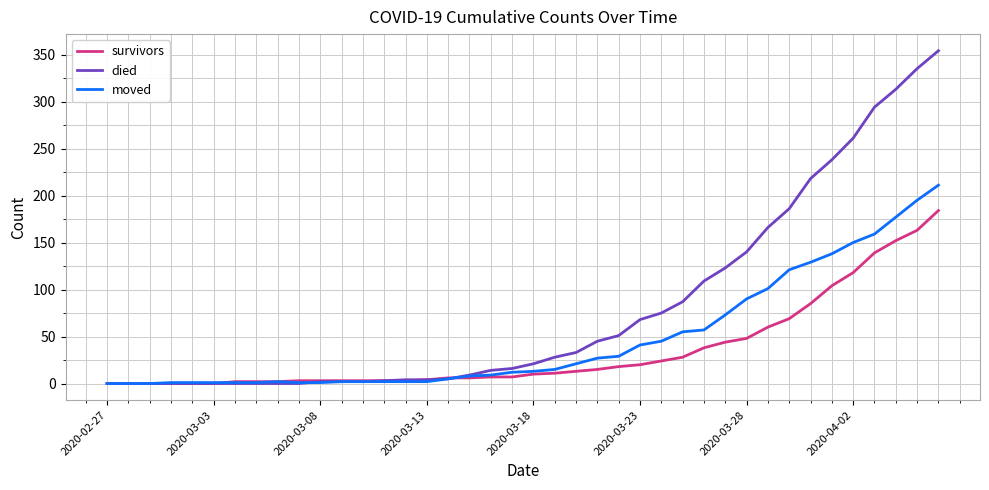

Which series has the largest range (max minus min)?

died